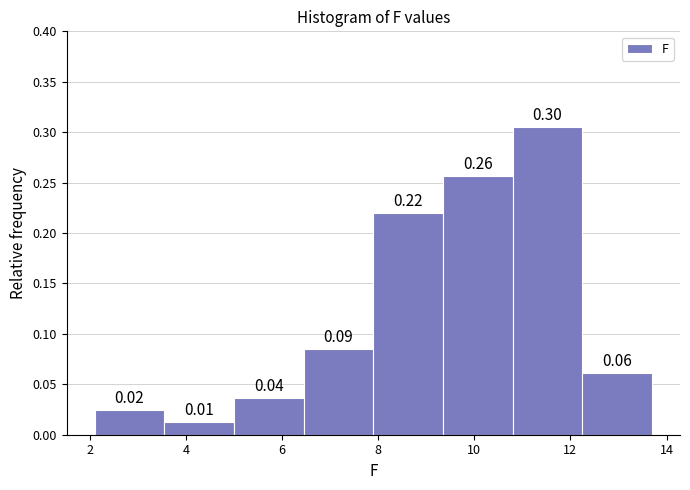

Which range on the x-axis has the tallest bar?

10.80 to 12.25